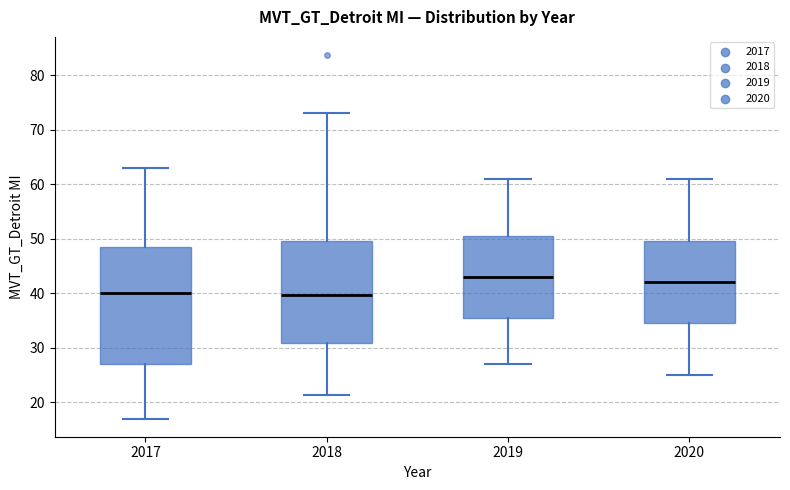

Where does the upper whisker of the box at x = 2019 end on the y-axis? The values are not printed on the chart, so give them approximately, as read against the axis.

61